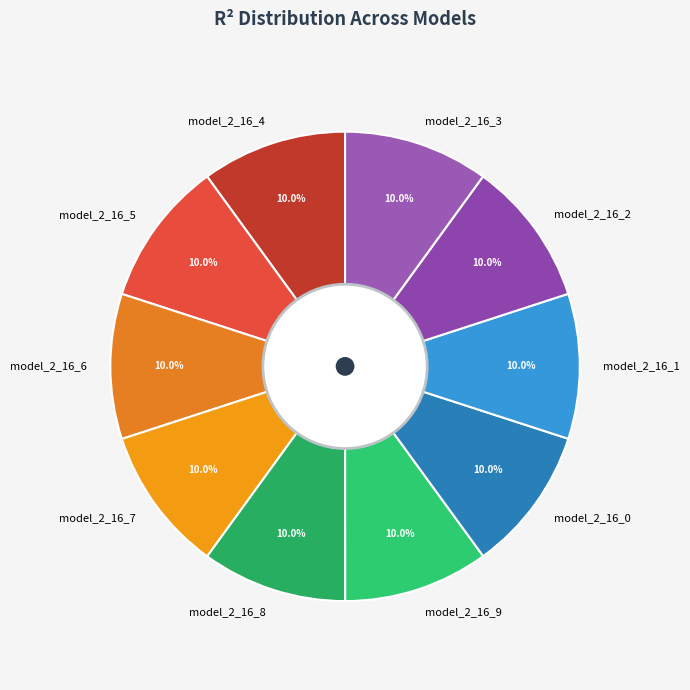

What portion of the pie excludes model_2_16_5?

90.0%